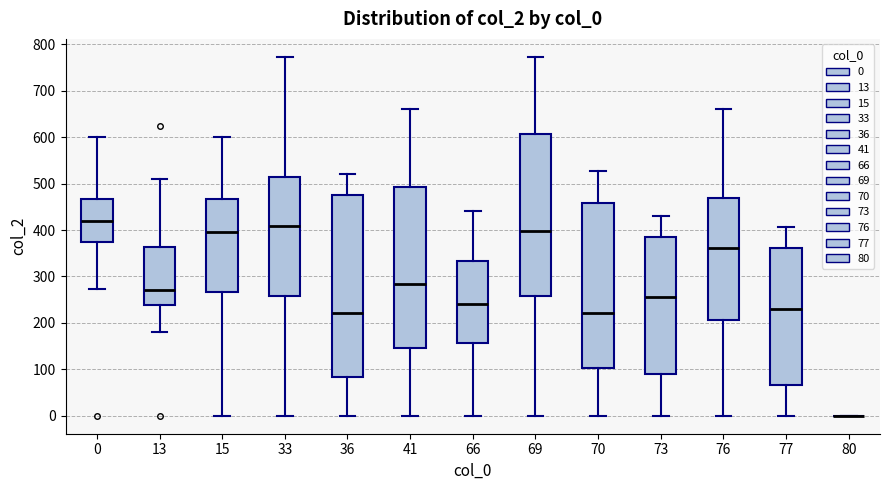

Reading left to right, transcribe this box plot: for each box, give where its median line is, the range the box spans, and where its two whiskers end, as read against the y-axis. The values are not printed on the chart, so give them approximately, as read against the axis.

0: median 420, box 370 to 470, whiskers 270 to 600
13: median 270, box 240 to 360, whiskers 180 to 510
15: median 400, box 270 to 470, whiskers 0 to 600
33: median 410, box 260 to 510, whiskers 0 to 770
36: median 220, box 80 to 480, whiskers 0 to 520
41: median 280, box 150 to 490, whiskers 0 to 660
66: median 240, box 160 to 330, whiskers 0 to 440
69: median 400, box 260 to 610, whiskers 0 to 770
70: median 220, box 100 to 460, whiskers 0 to 530
73: median 260, box 90 to 390, whiskers 0 to 430
76: median 360, box 210 to 470, whiskers 0 to 660
77: median 230, box 70 to 360, whiskers 0 to 410
80: box collapsed to a line at 0, whiskers 0 to 0